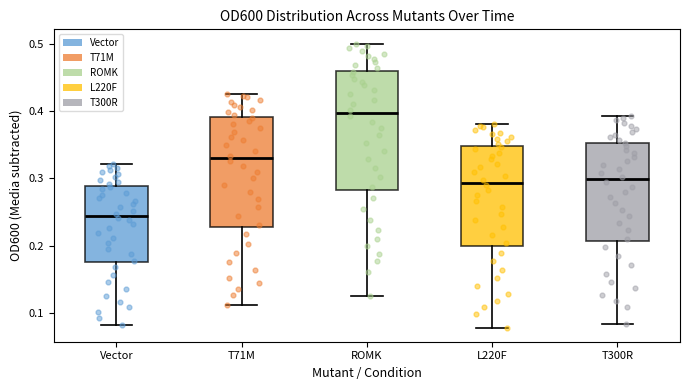

Reading left to right, transcribe this box plot: for each box, give where its median line is, the range the box spans, and where its two whiskers end, as read against the y-axis. The values are not printed on the chart, so give them approximately, as read against the axis.

Vector: median 0.25, box 0.18 to 0.29, whiskers 0.08 to 0.32
T71M: median 0.33, box 0.23 to 0.39, whiskers 0.11 to 0.43
ROMK: median 0.40, box 0.28 to 0.46, whiskers 0.13 to 0.50
L220F: median 0.29, box 0.20 to 0.35, whiskers 0.08 to 0.38
T300R: median 0.30, box 0.21 to 0.35, whiskers 0.08 to 0.39